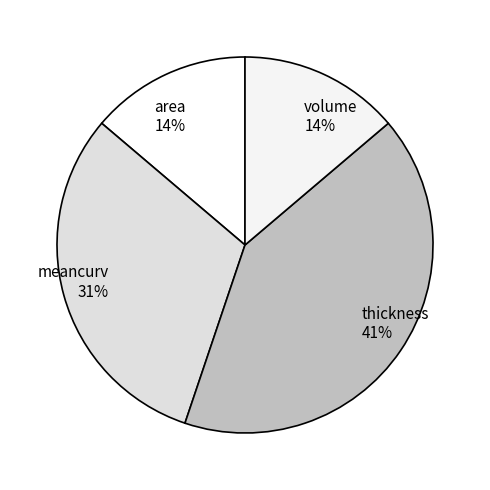

Combined, do thickness and meancurv account for over 50%?

Yes